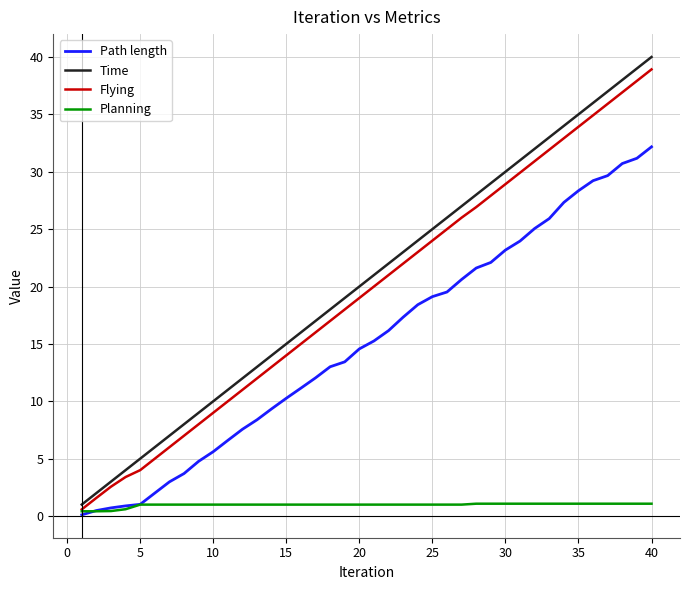

Count the number of data series in this chart.

4